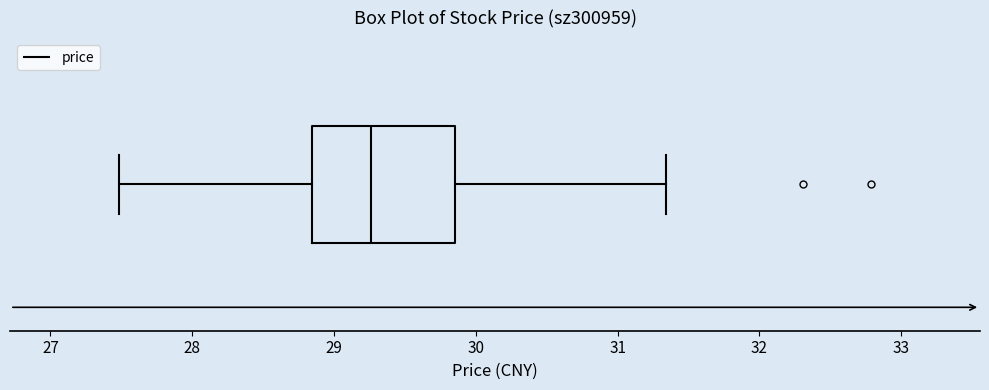

Where does the left whisker of the box end on the x-axis? The values are not printed on the chart, so give them approximately, as read against the axis.

27.5